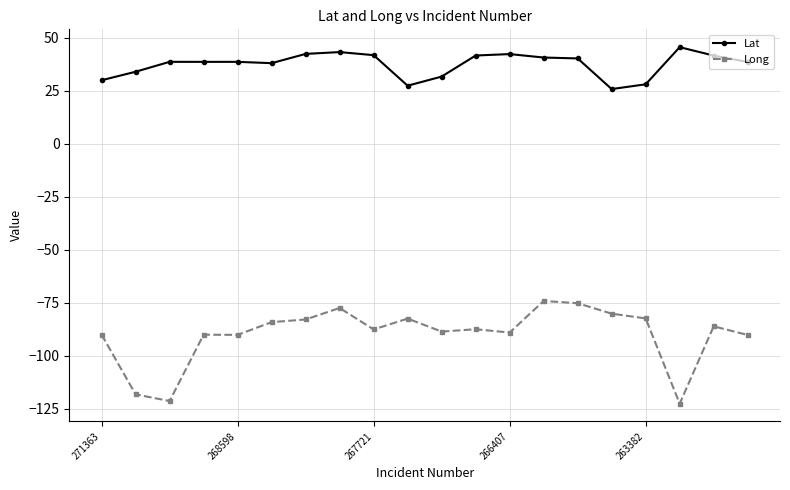

List the series in order of their overall mean, lowest first.

Long, Lat